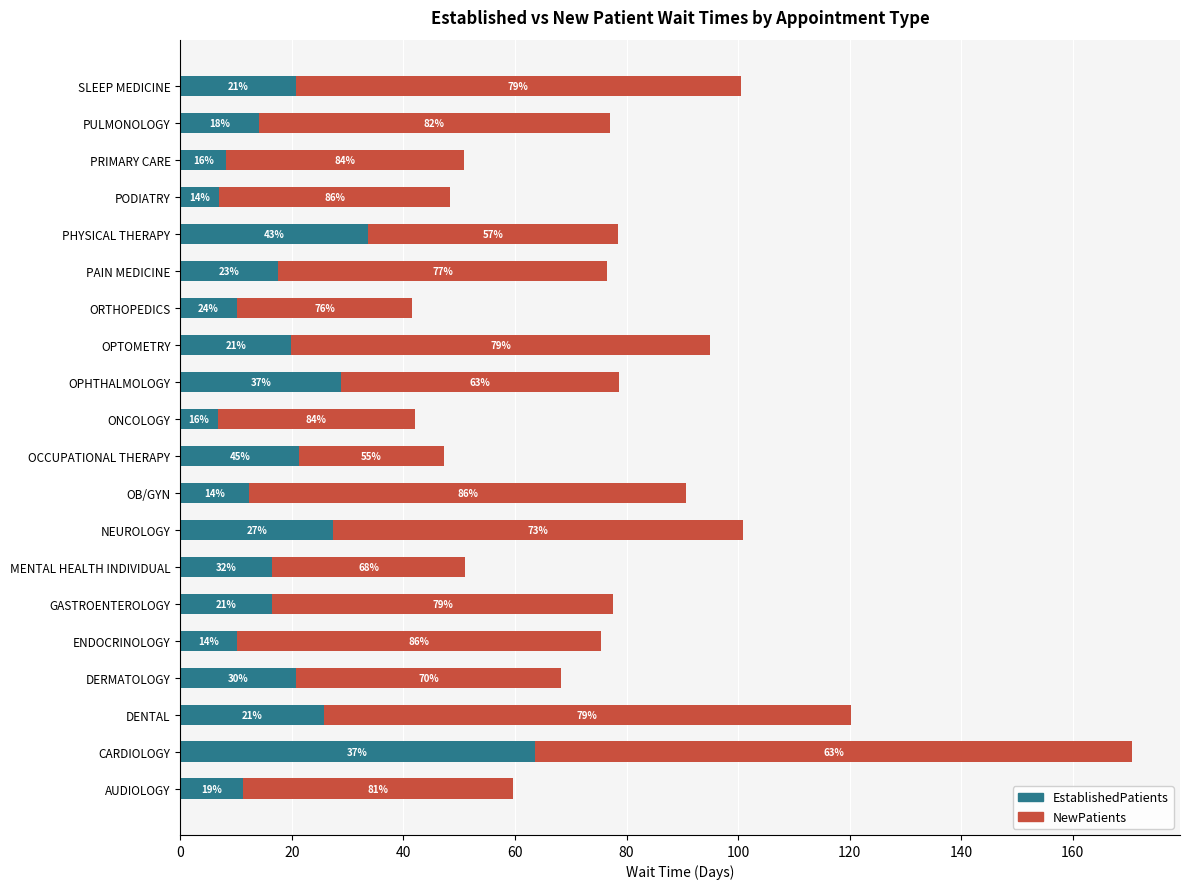

List the series in order of their peak value, highest first.

NewPatients, EstablishedPatients